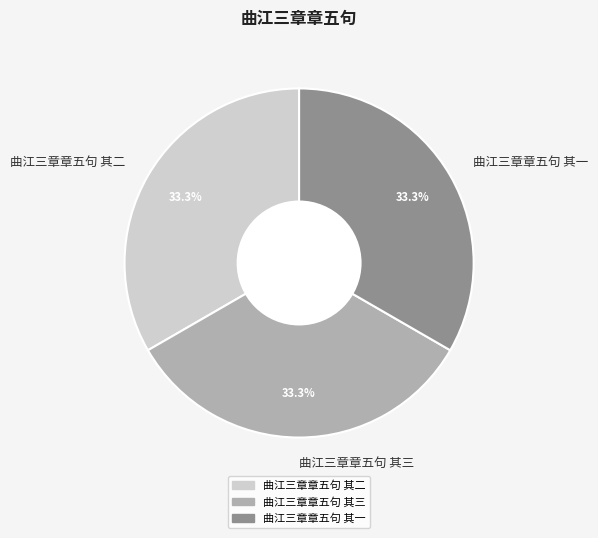

Is 曲江三章章五句 其三 the majority of the pie?

No